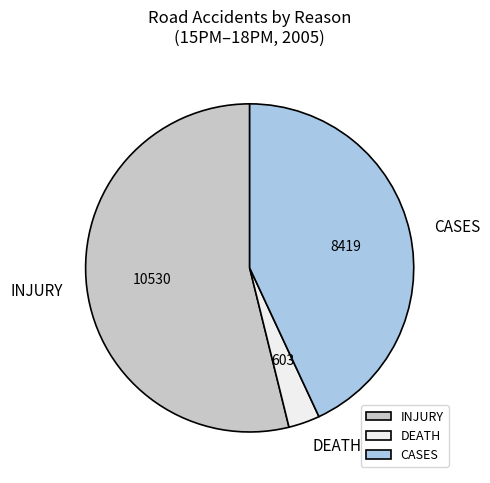

Count the number of slices in the pie.

3